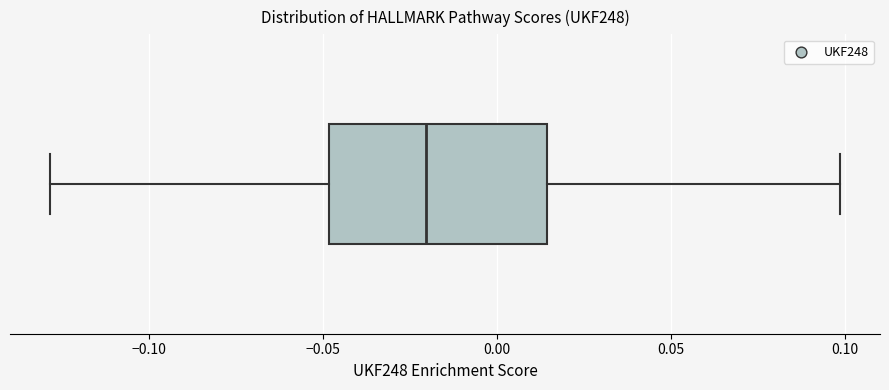

Transcribe this box plot: give where the median line is, the range the box spans, and where the two whiskers end, as read against the x-axis. The values are not printed on the chart, so give them approximately, as read against the axis.

median -0.020, box -0.050 to 0.015, whiskers -0.130 to 0.100